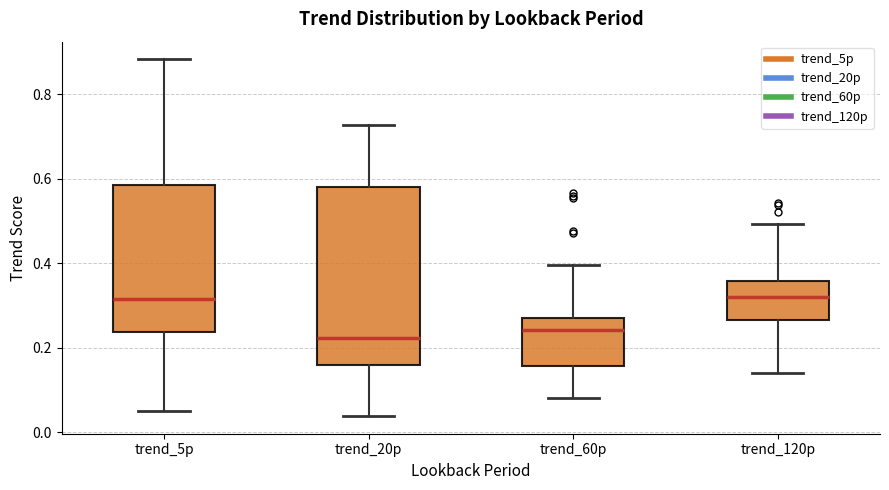

Where does the upper whisker of the box for trend_5p end on the y-axis? The values are not printed on the chart, so give them approximately, as read against the axis.

0.88